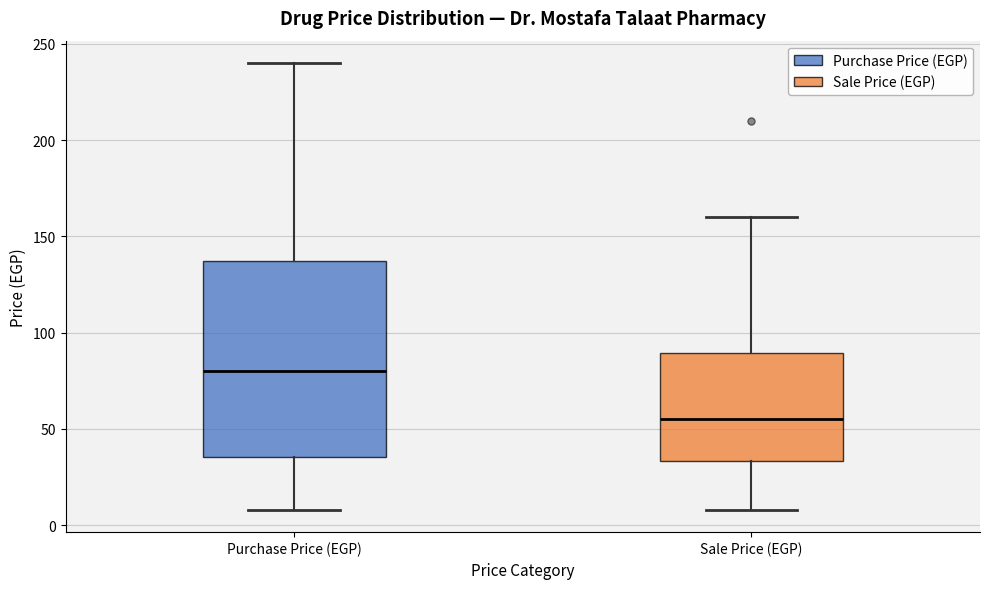

Where is the upper edge of the box for Purchase Price (EGP) on the y-axis? The values are not printed on the chart, so give them approximately, as read against the axis.

135